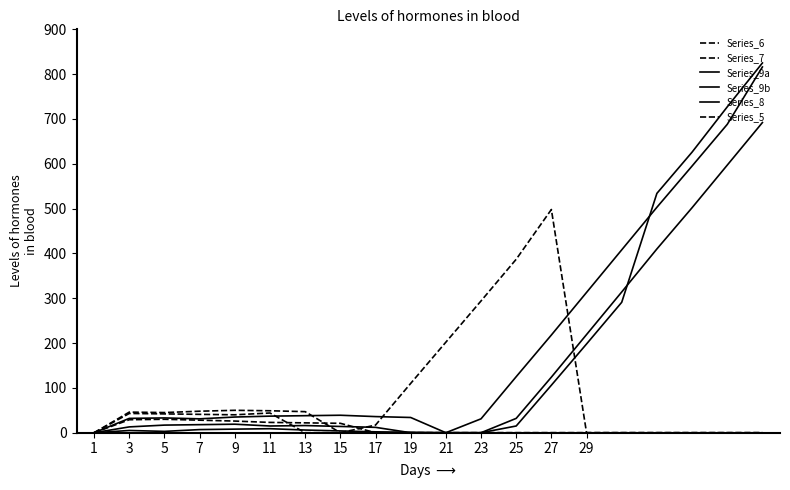

At which category does Series_6 reach its first local peak?

3